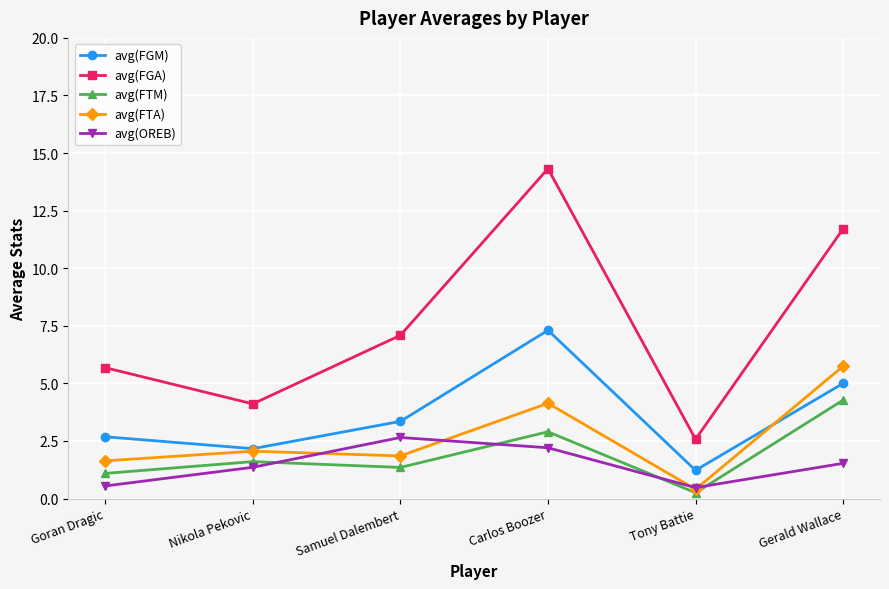

Where is avg(FTA) nearest to the value 3?

Nikola Pekovic